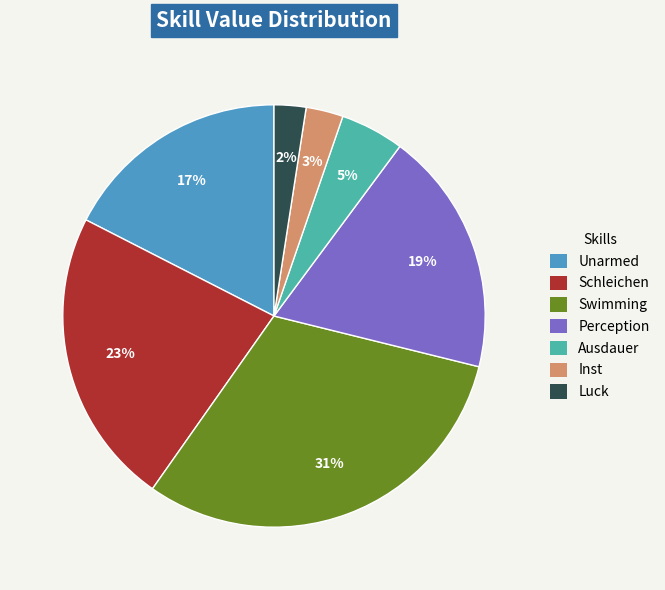

What percentage is the Unarmed slice, to the nearest percent?

17%